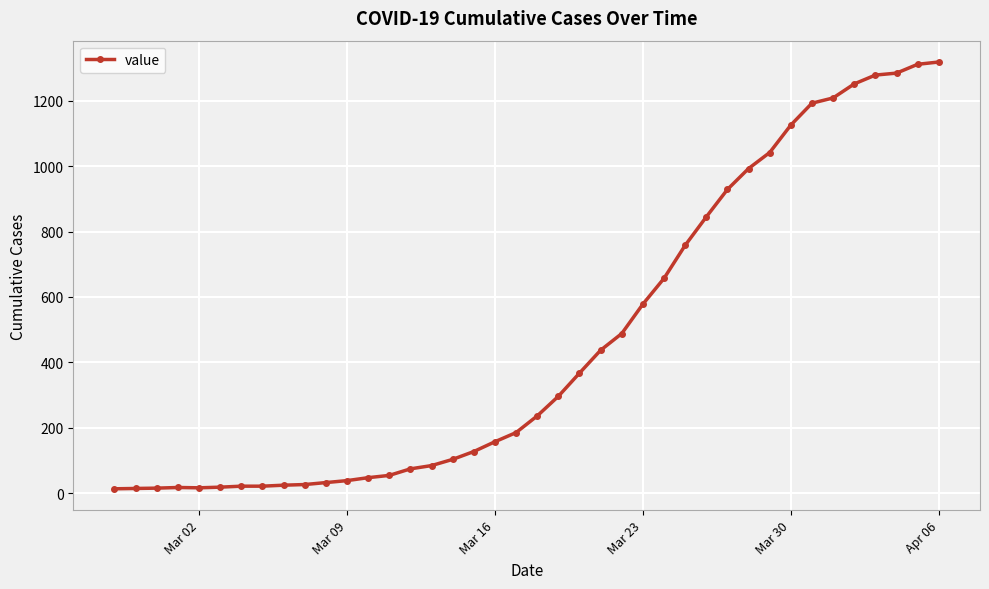

What is the average value?

467